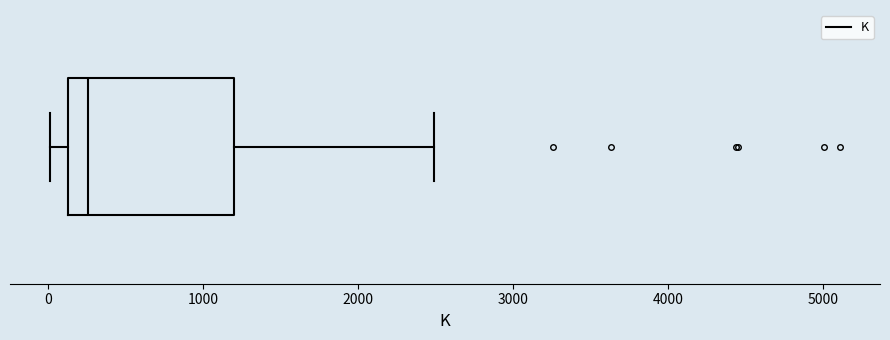

Read this box plot against the x-axis: the position of the median line, the range covered by the box, and the ends of both whiskers. The values are not printed on the chart, so give them approximately, as read against the axis.

median 300, box 100 to 1200, whiskers 0 to 2500